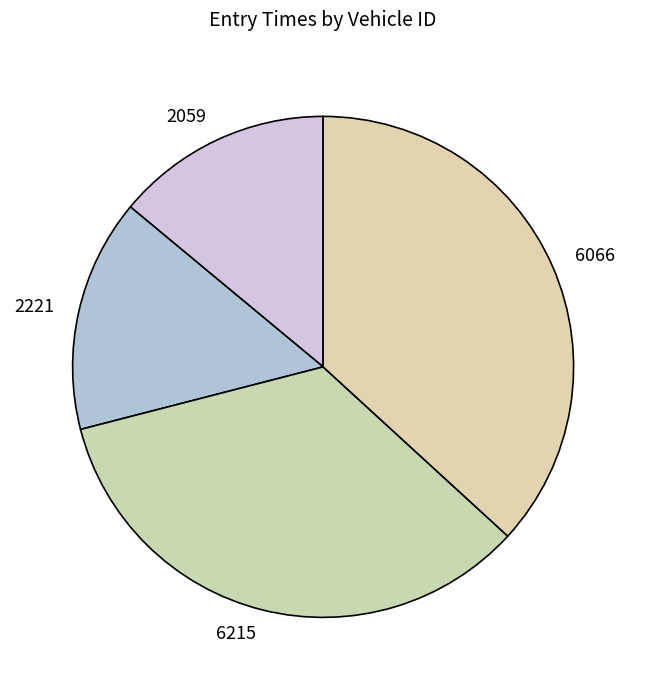

Rank the categories by value from lowest to highest.

2059, 2221, 6215, 6066